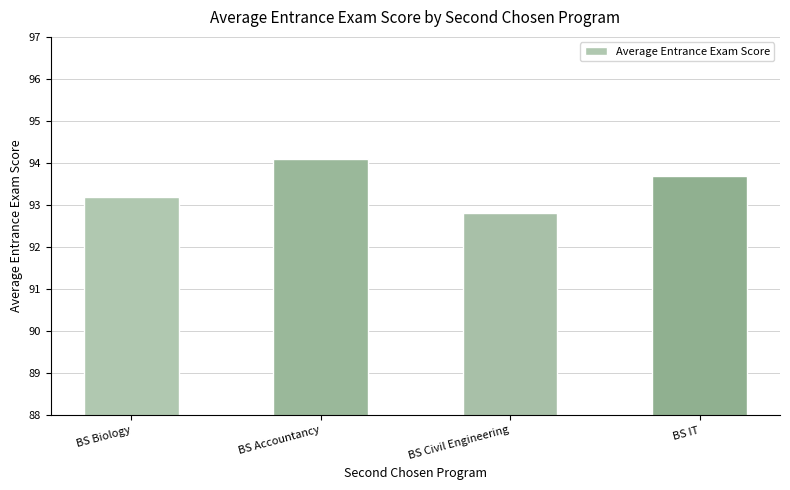

True or false: the data shows 53.4 at BS Accountancy.

False